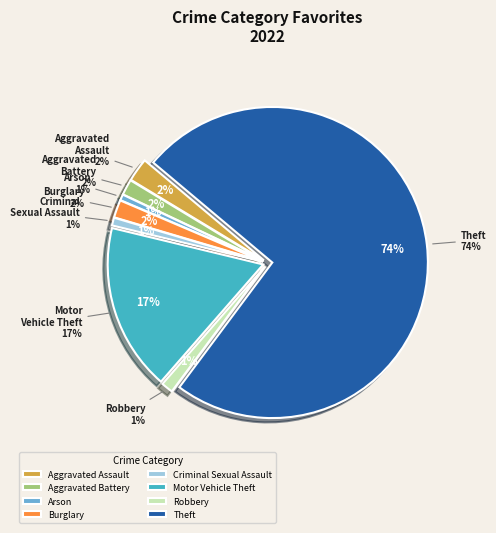

The Theft slice represents 81% of the pie. True or false?

False